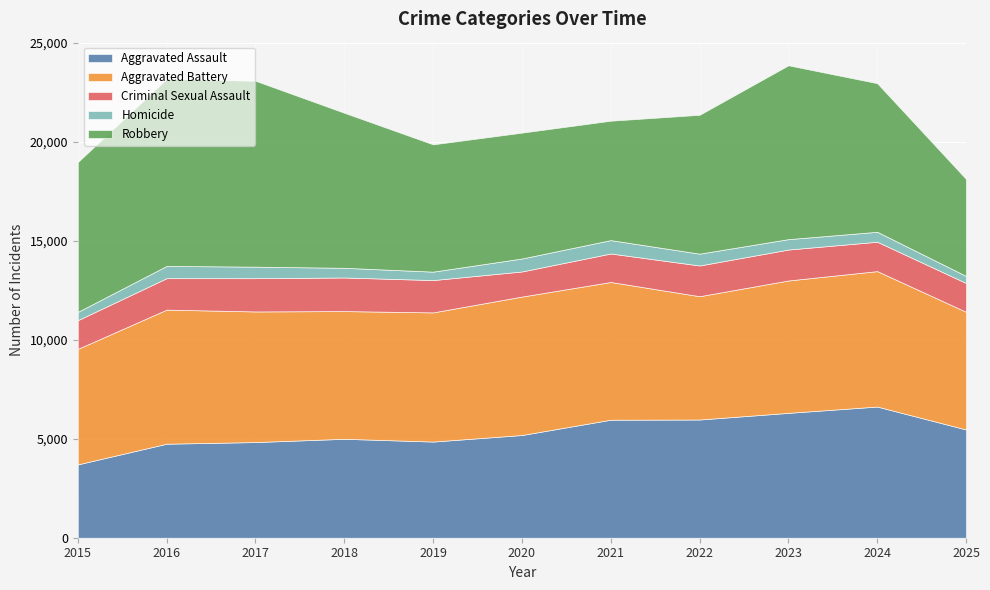

Between 2019 and 2024, which series saw the biggest shift?

Aggravated Assault